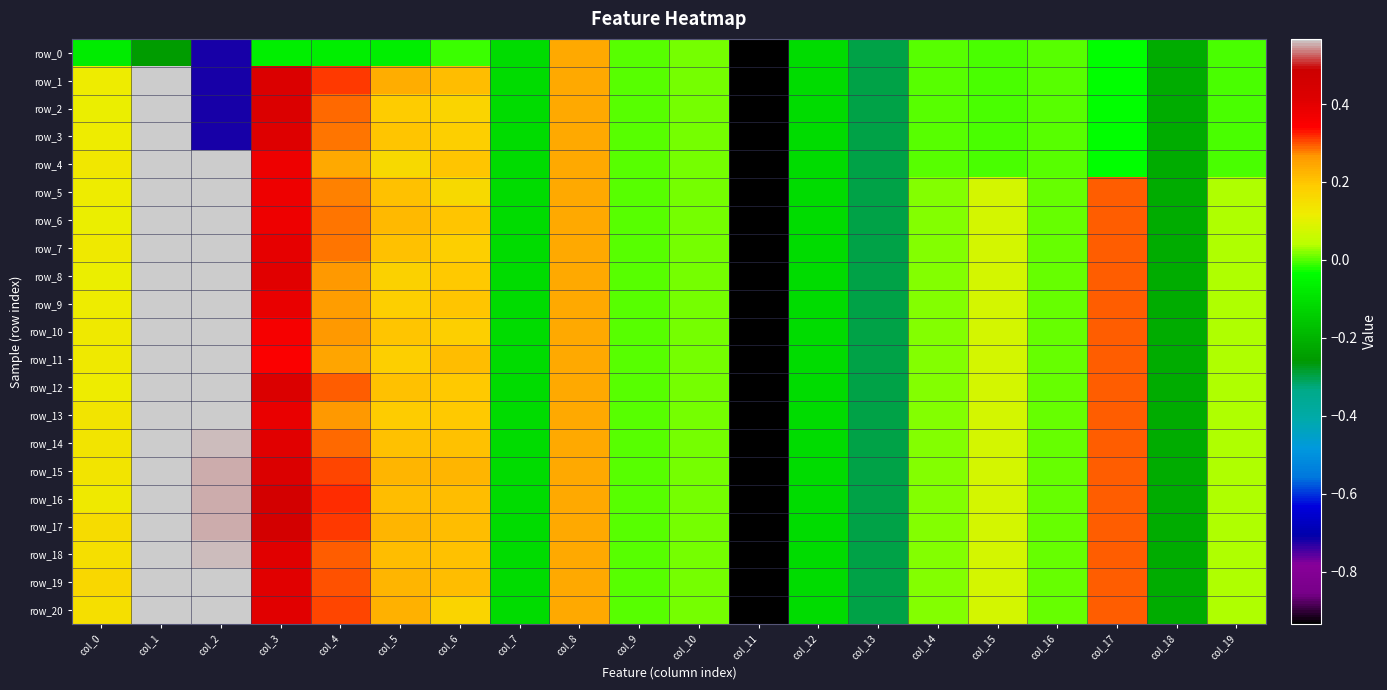

Is it true that row_16 equals 0.0 at col_16?

False